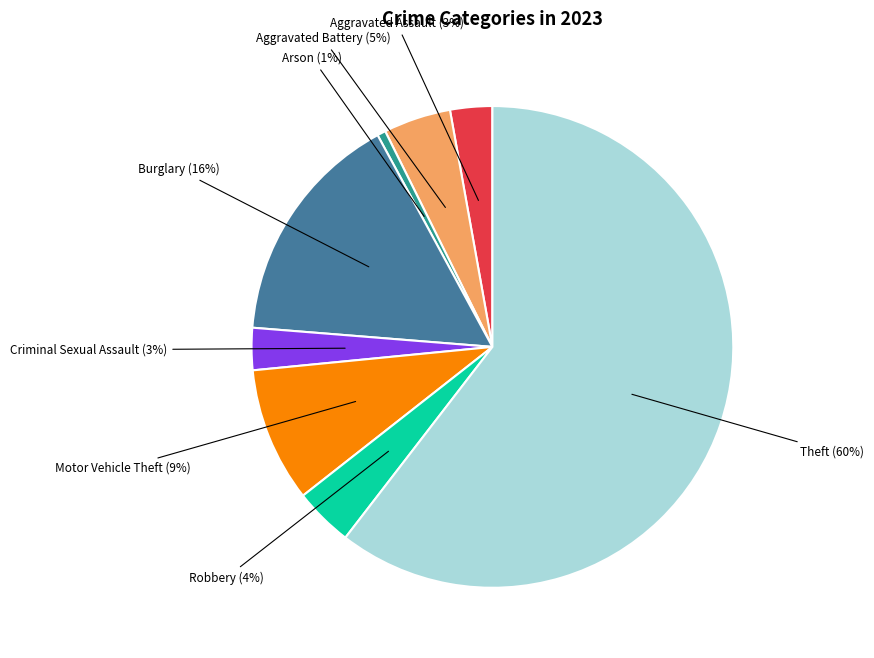

Is there a majority slice in this chart?

Yes